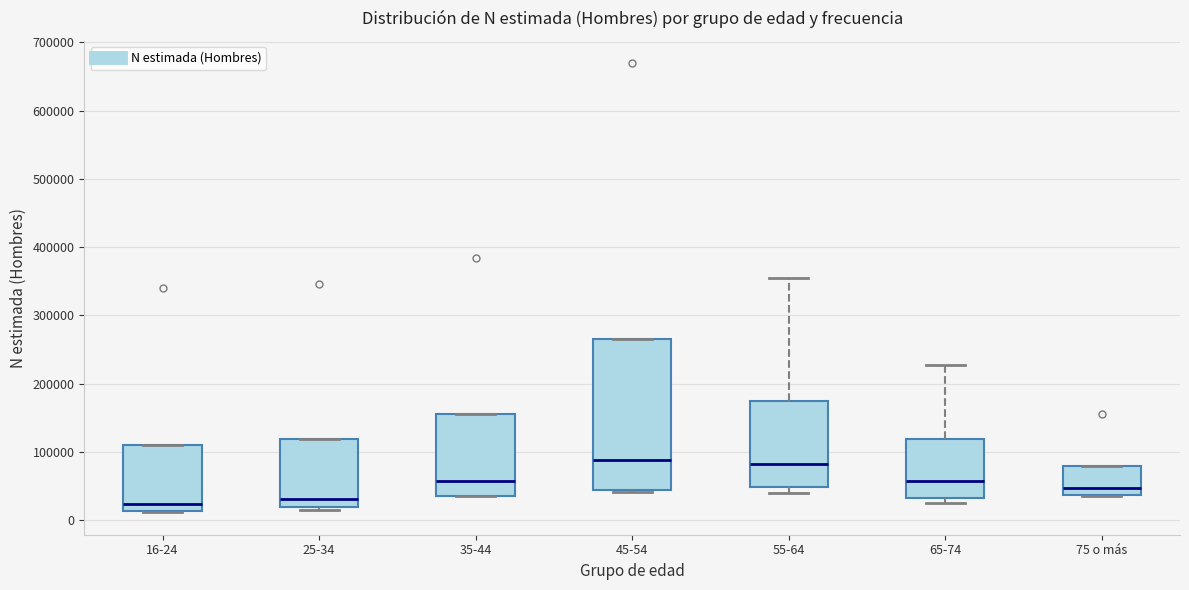

Reading left to right, read every box against the y-axis: the position of its median line, the range the box covers, and the ends of its whiskers. The values are not printed on the chart, so give them approximately, as read against the axis.

16-24: median 20000, box 10000 to 110000, whiskers 10000 to 110000
25-34: median 30000, box 20000 to 120000, whiskers 20000 (just below the box's lower edge) to 120000
35-44: median 60000, box 40000 to 160000, whiskers 30000 to 160000
45-54: median 90000, box 40000 to 270000, whiskers 40000 (just below the box's lower edge) to 270000
55-64: median 80000, box 50000 to 170000, whiskers 40000 to 360000
65-74: median 60000, box 30000 to 120000, whiskers 20000 to 230000
75 o más: median 50000, box 40000 to 80000, whiskers 30000 to 80000